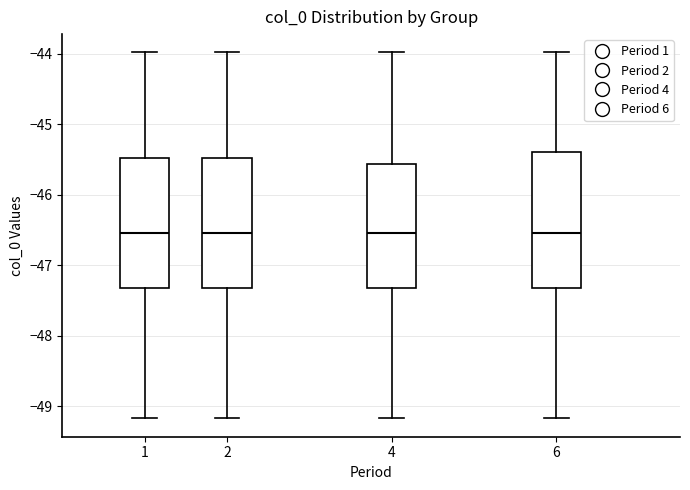

Reading left to right, read every box against the y-axis: the position of its median line, the range the box covers, and the ends of its whiskers. The values are not printed on the chart, so give them approximately, as read against the axis.

1: median -46.5, box -47.3 to -45.5, whiskers -49.2 to -44.0
2: median -46.5, box -47.3 to -45.5, whiskers -49.2 to -44.0
4: median -46.5, box -47.3 to -45.6, whiskers -49.2 to -44.0
6: median -46.5, box -47.3 to -45.4, whiskers -49.2 to -44.0